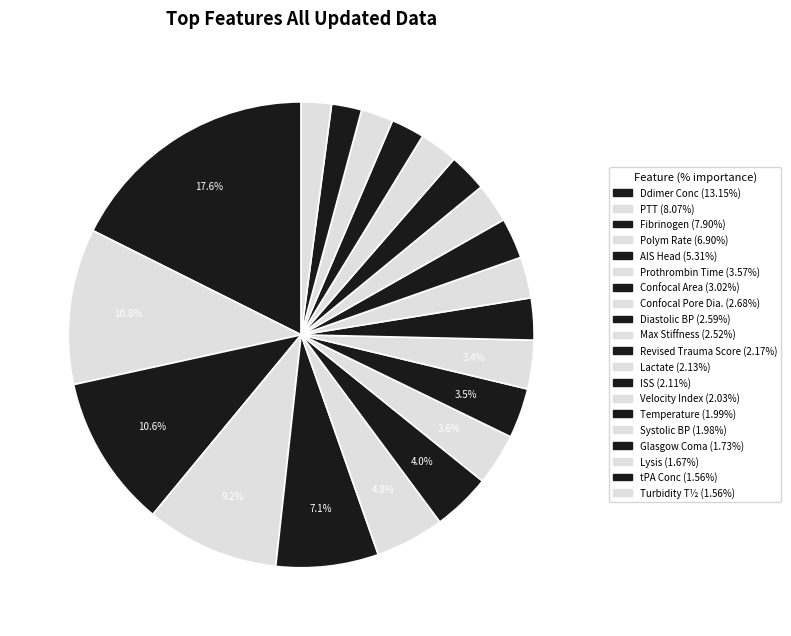

How many slices are in this pie chart?

20